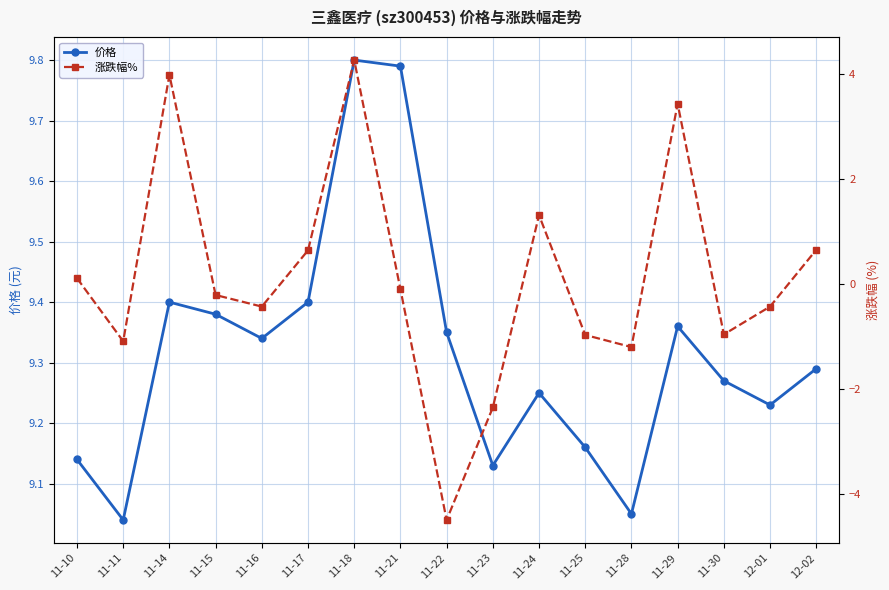

True or false: 价格 and 涨跌幅% cross at least once.

False